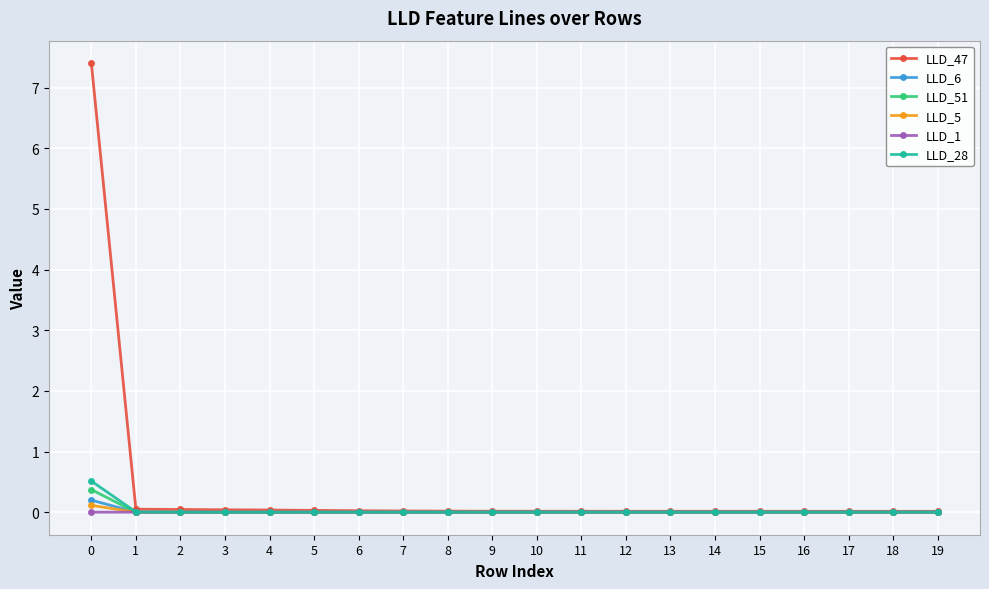

Does the chart have visible grid lines?

Yes